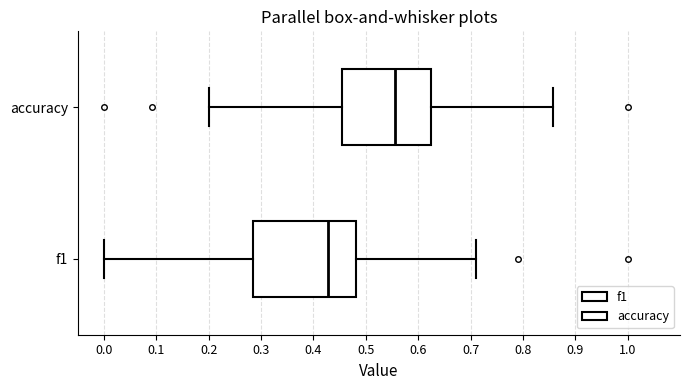

Which box has the furthest to the left median line?

f1